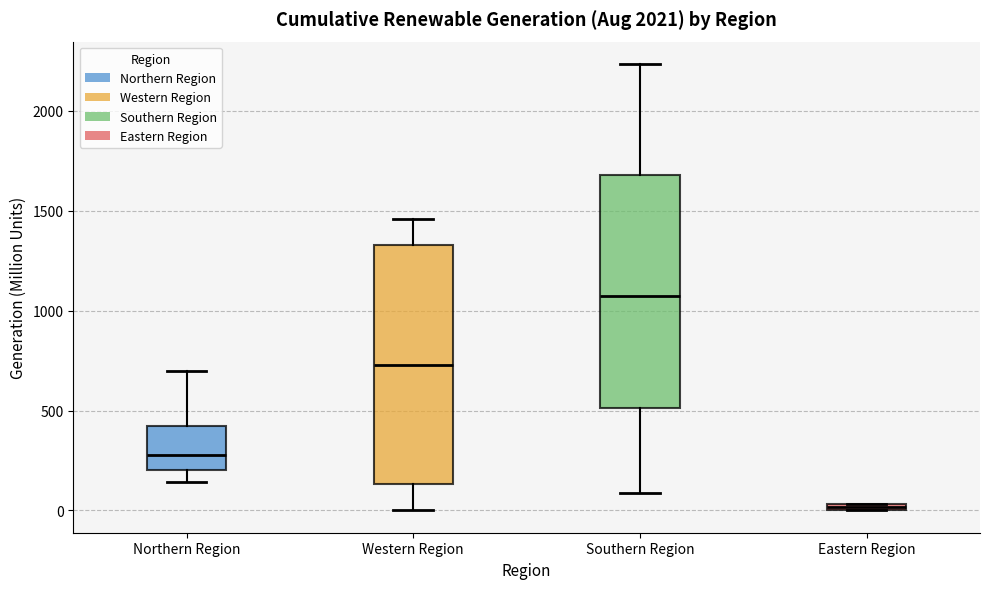

Which box has the highest median line?

Southern Region